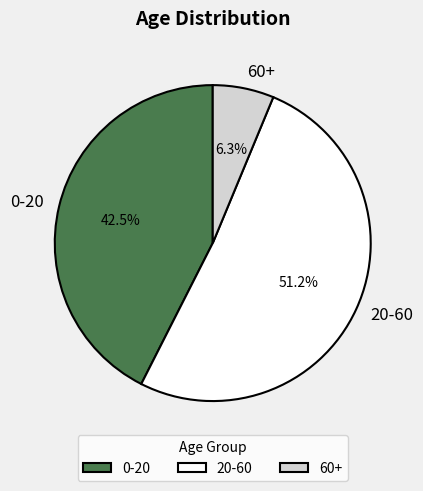

What percentage is the 60+ slice, to the nearest percent?

6%